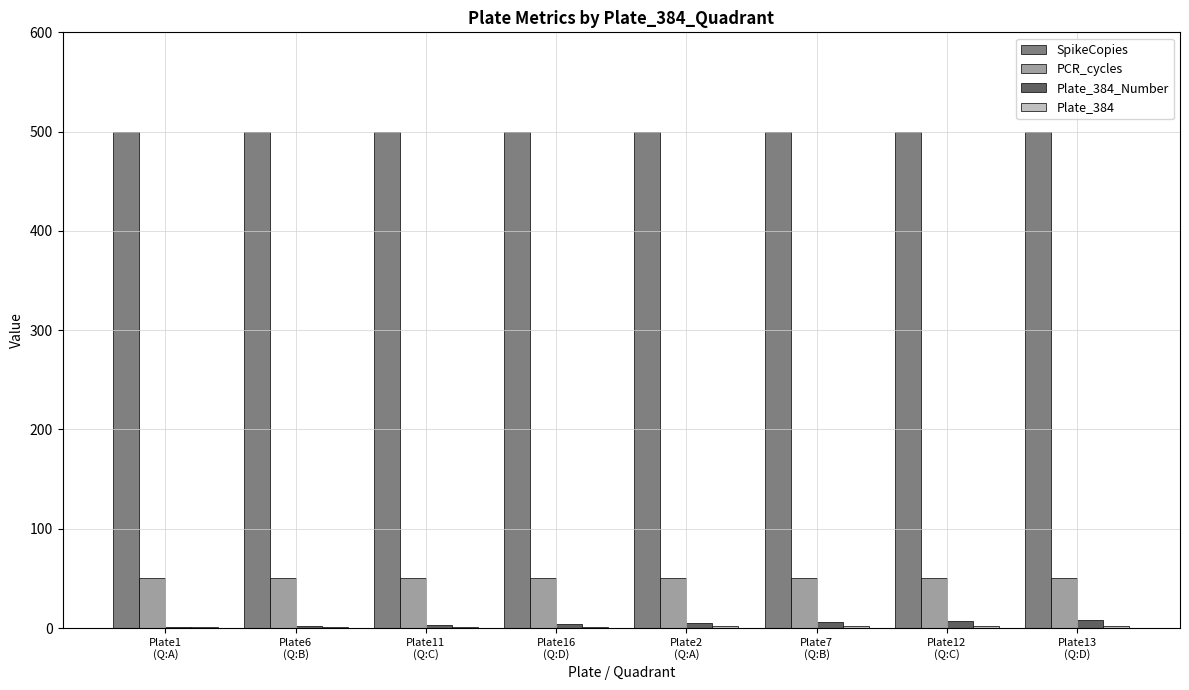

What is the sum of all SpikeCopies values?

4000